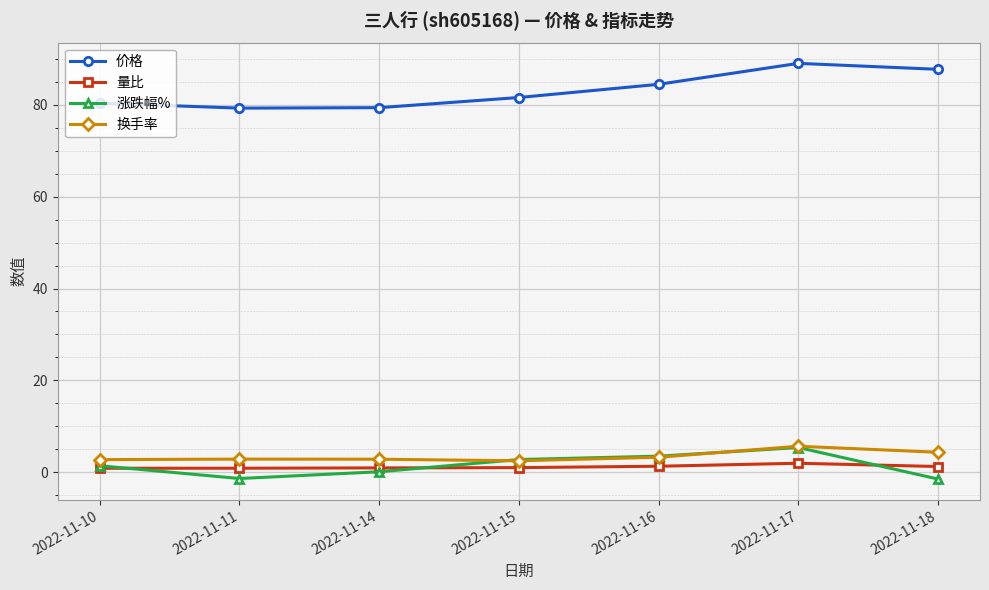

True or false: 涨跌幅% and 价格 cross at least once.

False